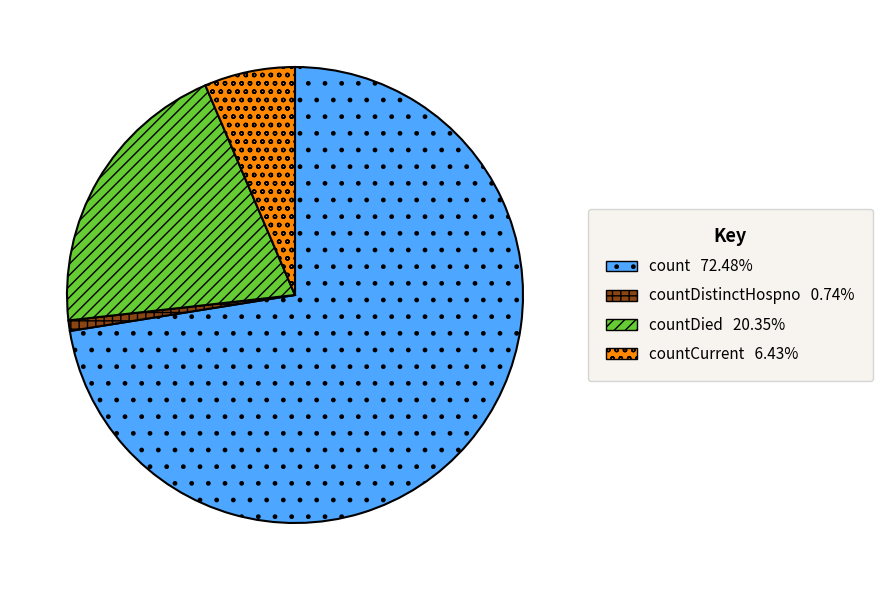

Does any single category account for the majority?

Yes